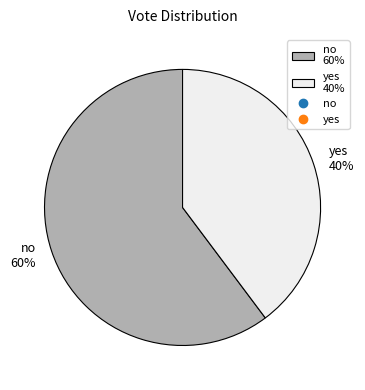

What is the smallest slice in the pie chart?

yes